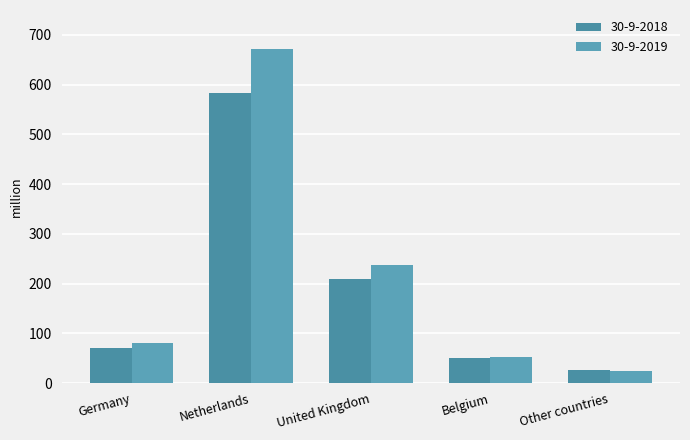

What are all the series names shown in the legend?

30-9-2018, 30-9-2019